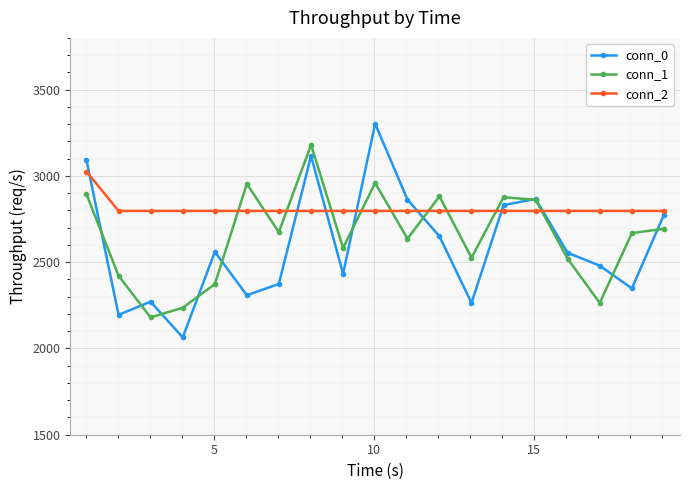

Which series has the largest total across all categories?

conn_2